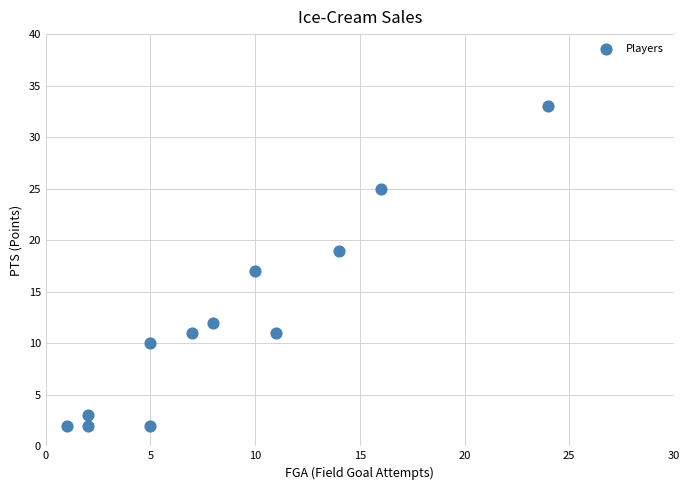

What is the range of X values (max minus min)?

23